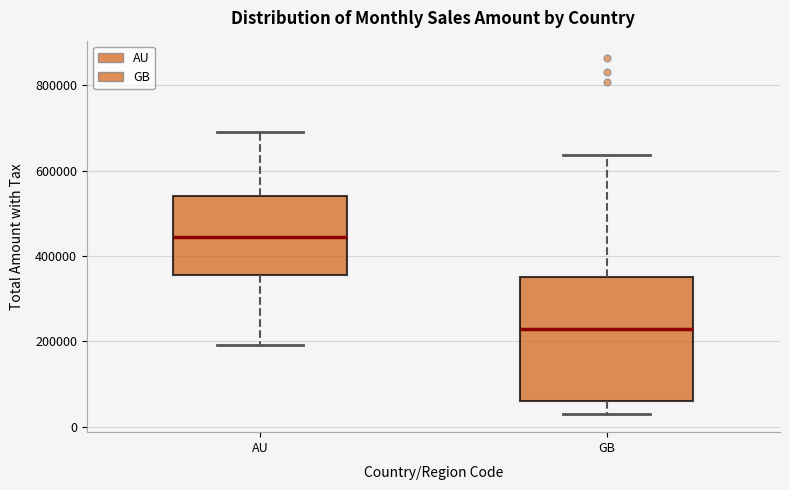

Reading left to right, read every box against the y-axis: the position of its median line, the range the box covers, and the ends of its whiskers. The values are not printed on the chart, so give them approximately, as read against the axis.

AU: median 440000, box 360000 to 540000, whiskers 200000 to 680000
GB: median 220000, box 60000 to 360000, whiskers 20000 to 640000